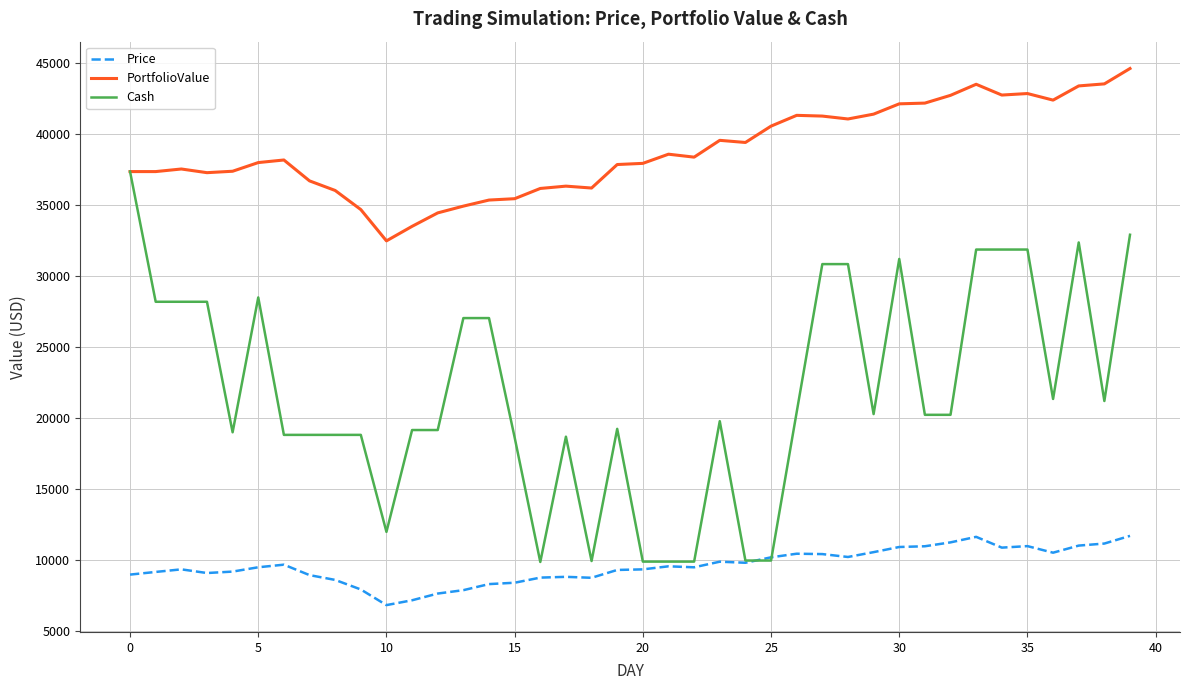

Which series has the widest spread of values?

Cash